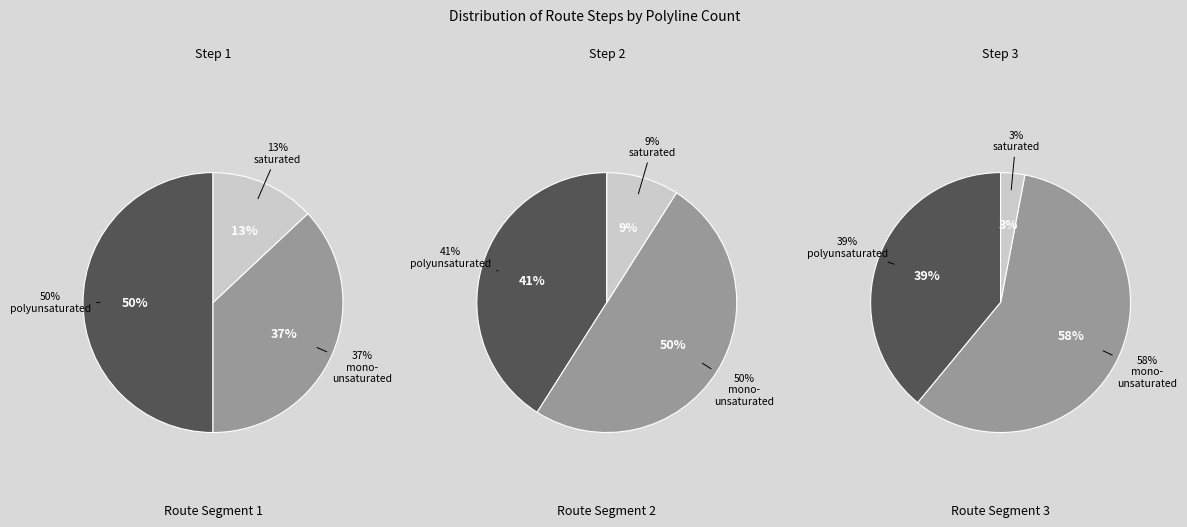

True or false: Step 2 accounts for 28% of the total.

False